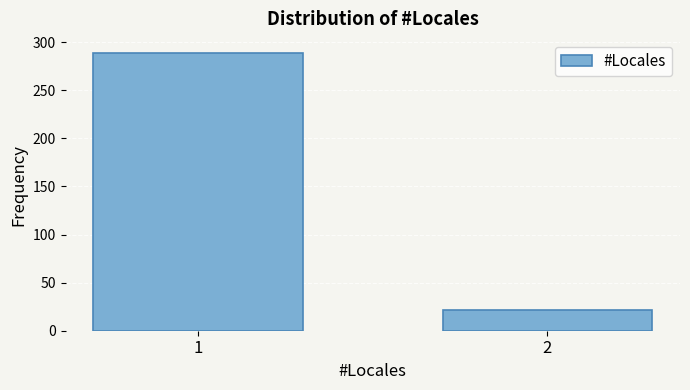

Reading left to right, transcribe all the data shown in this chart.

289	22